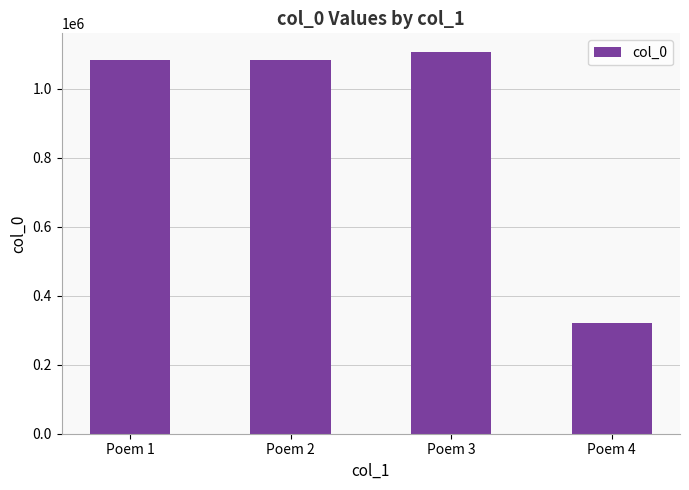

What is the sum of all values?

3596058